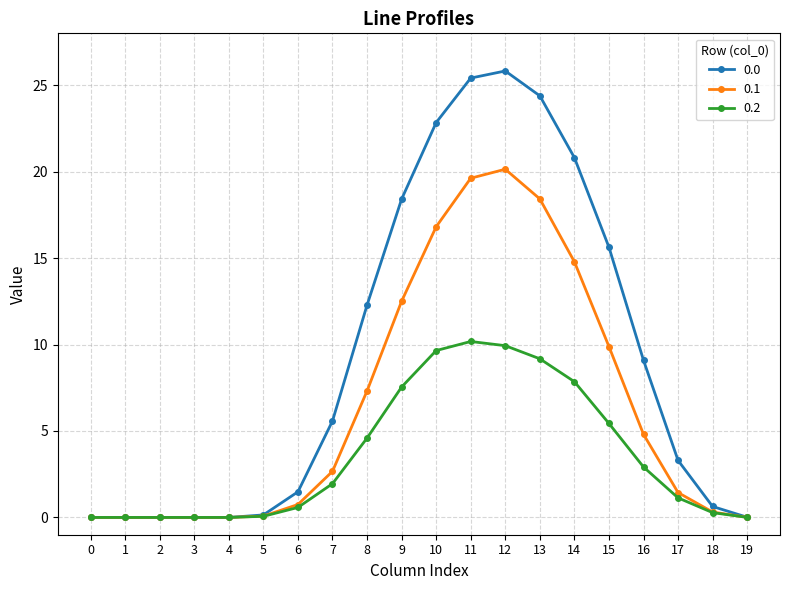

What is the value of the 0.0 point at the 10th from the left?

18.4